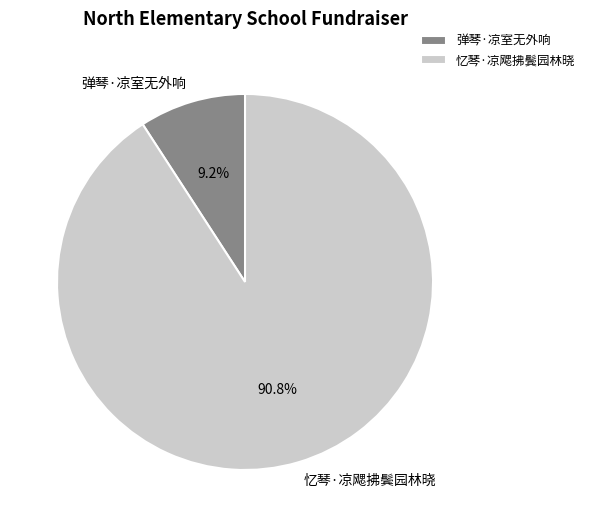

Which category has the smallest portion of the pie?

弹琴·凉室无外响